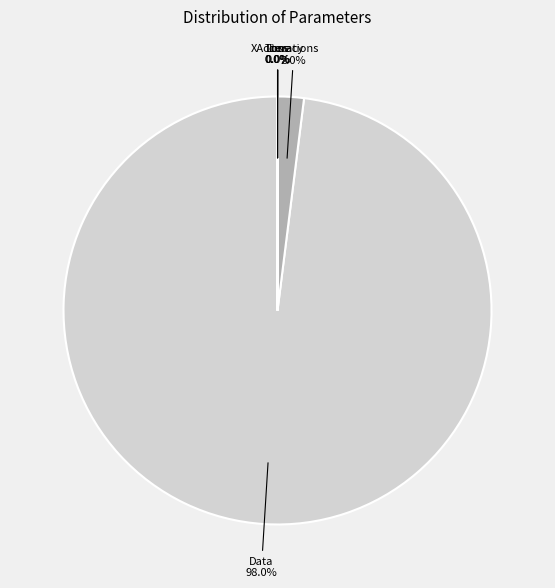

Does any single category account for the majority?

Yes